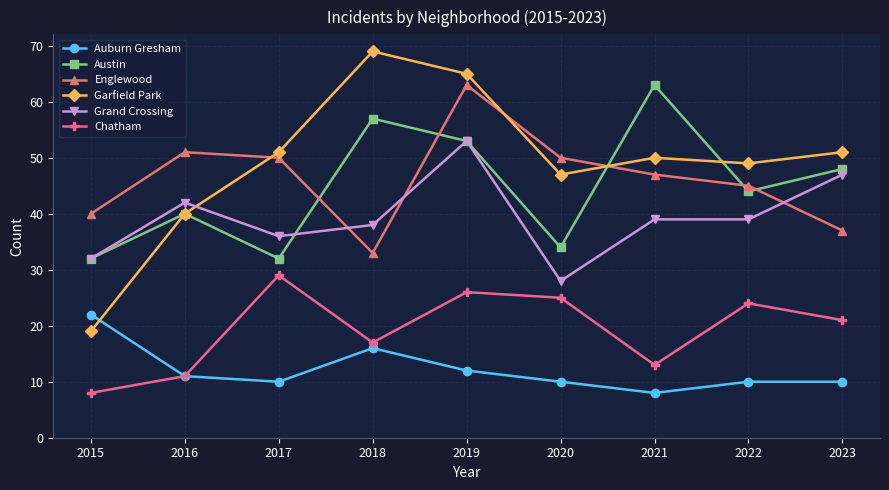

What is the average value of the Chatham series?

19